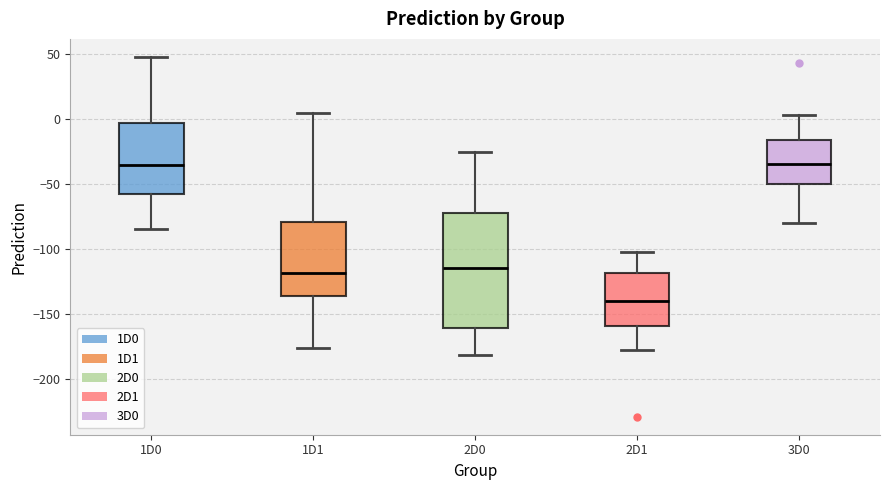

Where is the upper edge of the box for 3D0 on the y-axis? The values are not printed on the chart, so give them approximately, as read against the axis.

-15